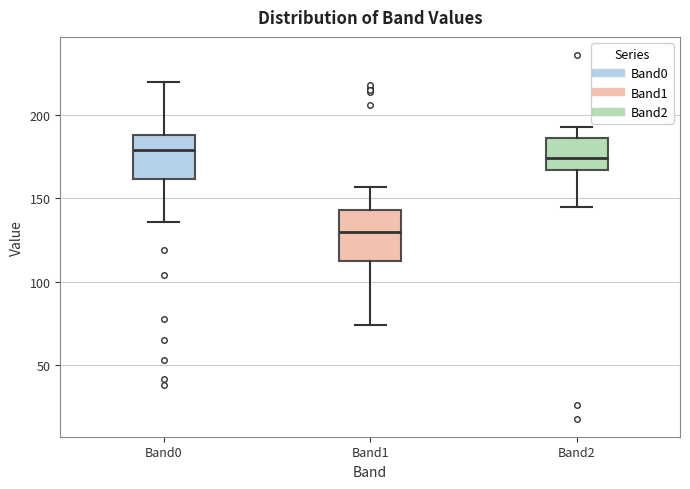

Reading left to right, transcribe this box plot: for each box, give where its median line is, the range the box spans, and where its two whiskers end, as read against the y-axis. The values are not printed on the chart, so give them approximately, as read against the axis.

Band0: median 180, box 160 to 190, whiskers 135 to 220
Band1: median 130, box 115 to 145, whiskers 75 to 155
Band2: median 175, box 165 to 185, whiskers 145 to 195